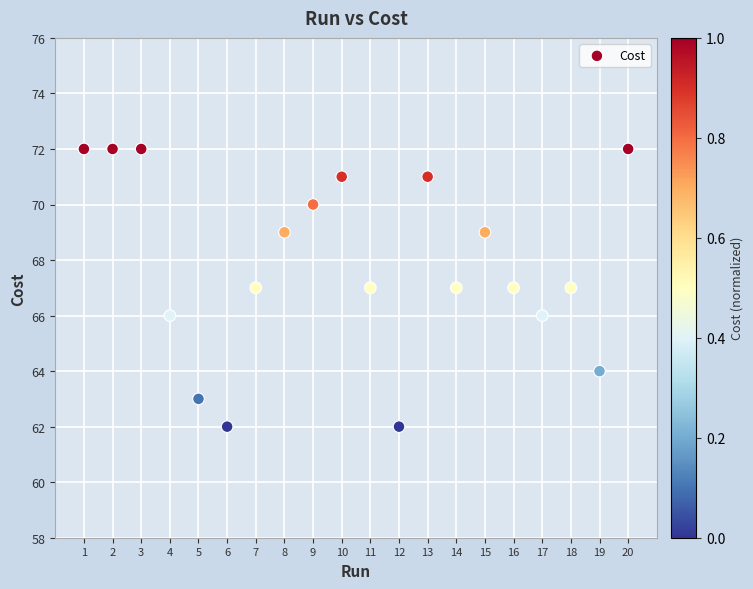

What is the range of Y values (max minus min)?

10.0